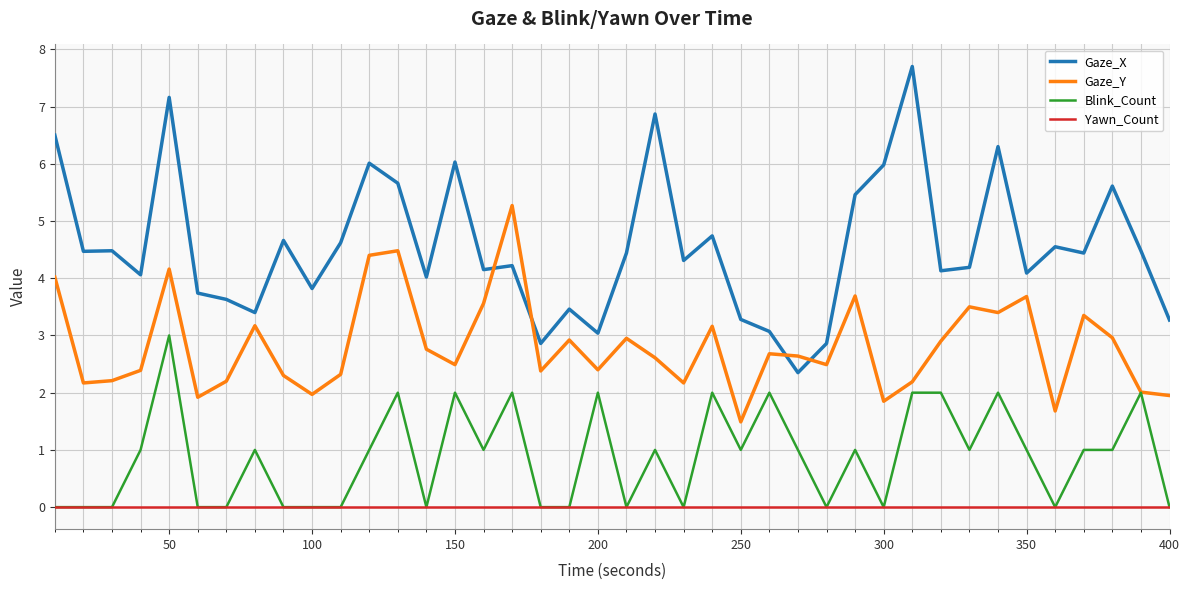

What is the difference between the maximum and minimum values in the Blink_Count series?

3.0